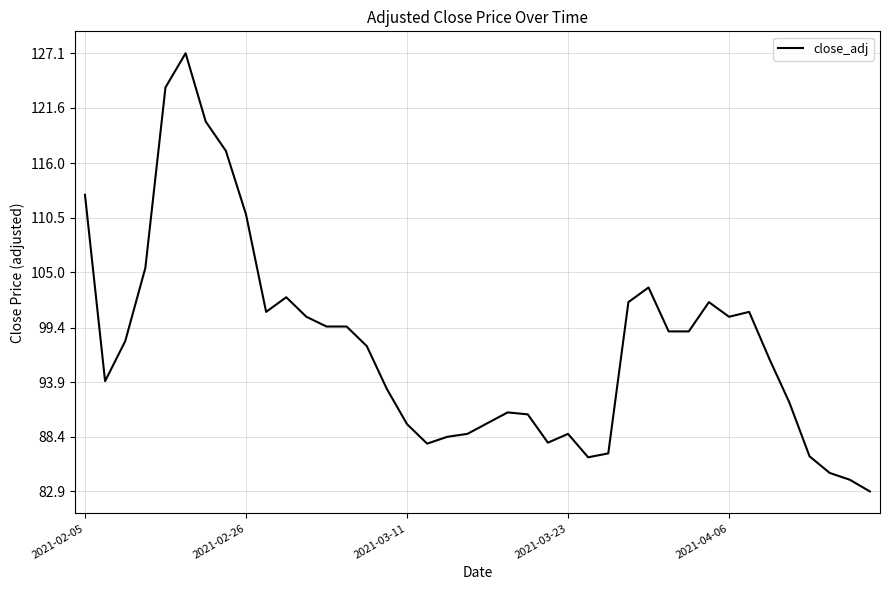

What is the value of the 36th point from the left?

91.8